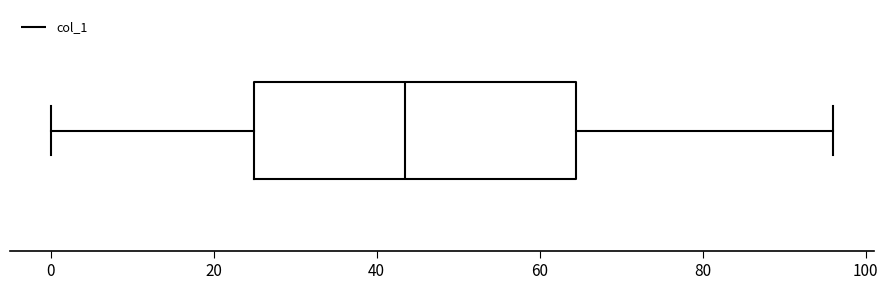

Transcribe this box plot: give where the median line is, the range the box spans, and where the two whiskers end, as read against the x-axis. The values are not printed on the chart, so give them approximately, as read against the axis.

median 44, box 26 to 64, whiskers 0 to 96